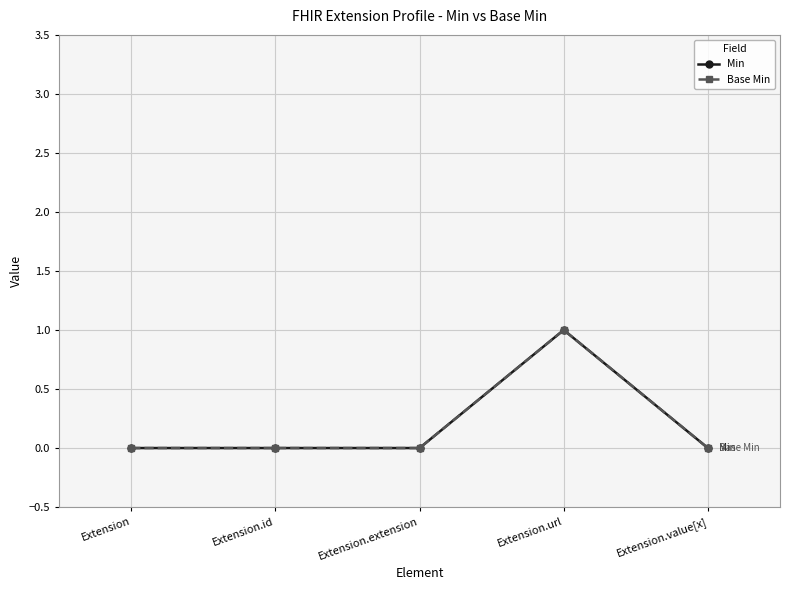

Does the chart display data point markers on the line(s)?

Yes